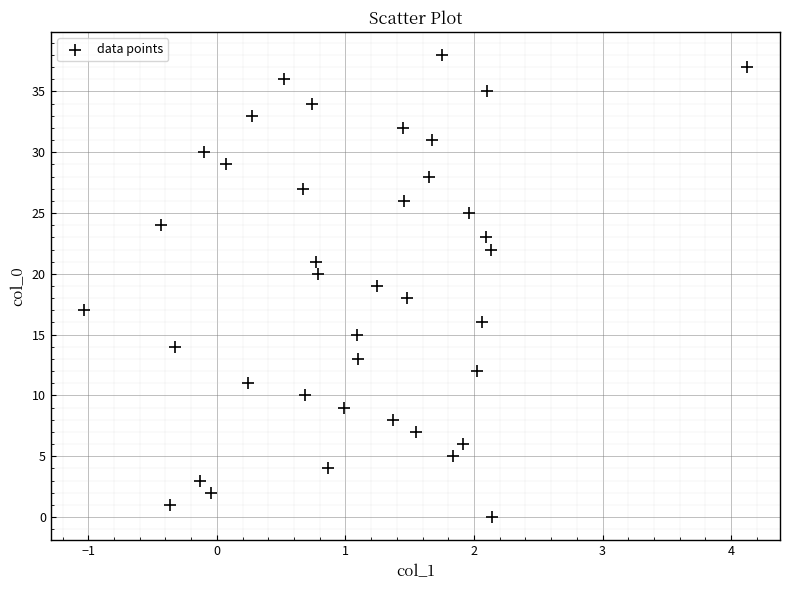

What is the range of Y values (max minus min)?

38